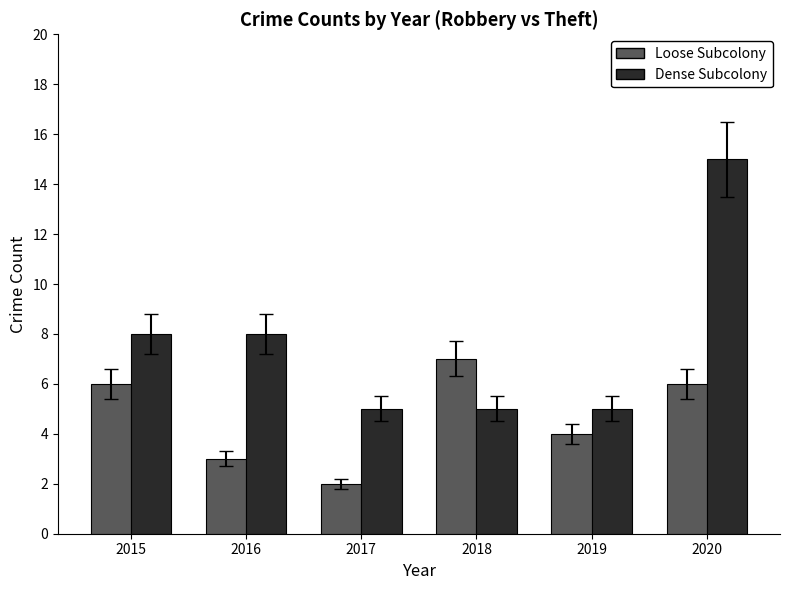

Reading left to right, extract all data points from this chart.

Loose Subcolony: 6	3	2	7	4	6
Dense Subcolony: 8	8	5	5	5	15